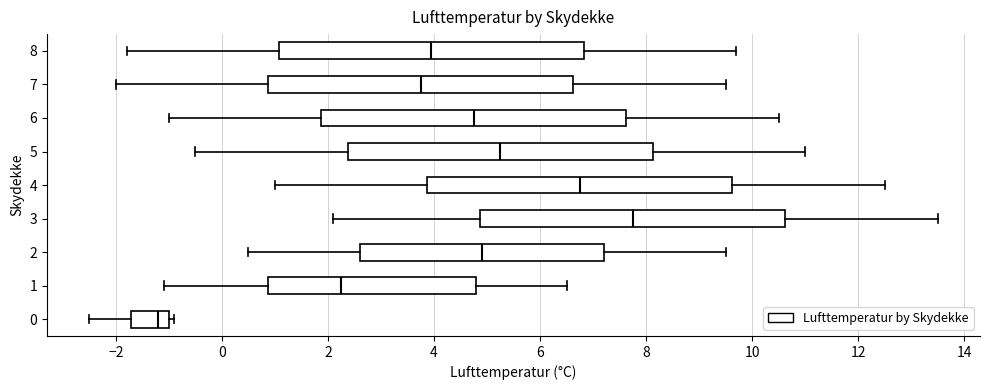

Reading bottom to top, read every box against the x-axis: the position of its median line, the range the box covers, and the ends of its whiskers. The values are not printed on the chart, so give them approximately, as read against the axis.

0: median -1.2, box -1.8 to -1.0, whiskers -2.4 to -0.8
1: median 2.2, box 0.8 to 4.8, whiskers -1.0 to 6.6
2: median 5.0, box 2.6 to 7.2, whiskers 0.6 to 9.6
3: median 7.8, box 4.8 to 10.6, whiskers 2.2 to 13.6
4: median 6.8, box 3.8 to 9.6, whiskers 1.0 to 12.6
5: median 5.2, box 2.4 to 8.2, whiskers -0.4 to 11.0
6: median 4.8, box 1.8 to 7.6, whiskers -1.0 to 10.6
7: median 3.8, box 0.8 to 6.6, whiskers -2.0 to 9.6
8: median 4.0, box 1.0 to 6.8, whiskers -1.8 to 9.8